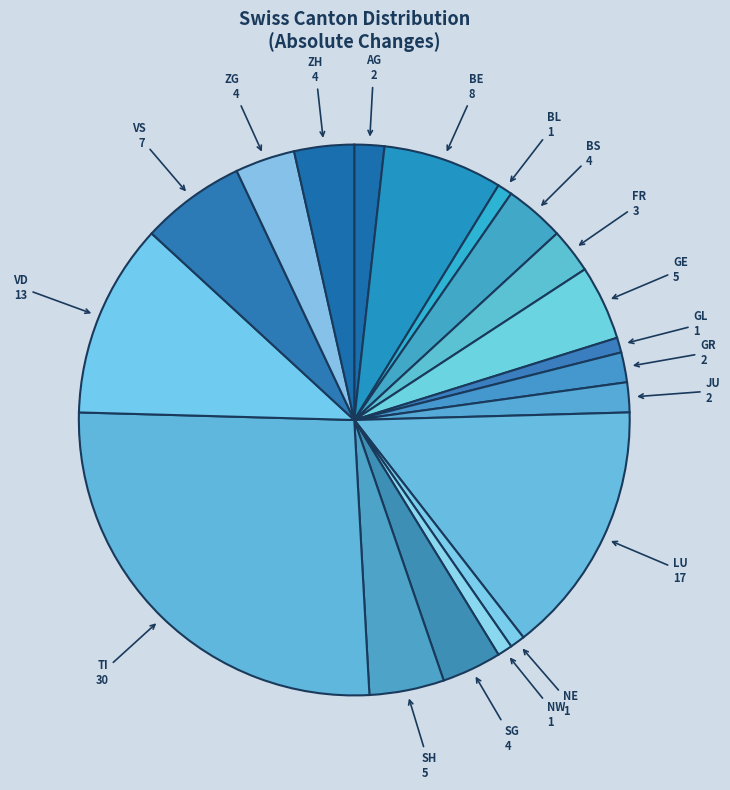

How many segments does this pie chart have?

19